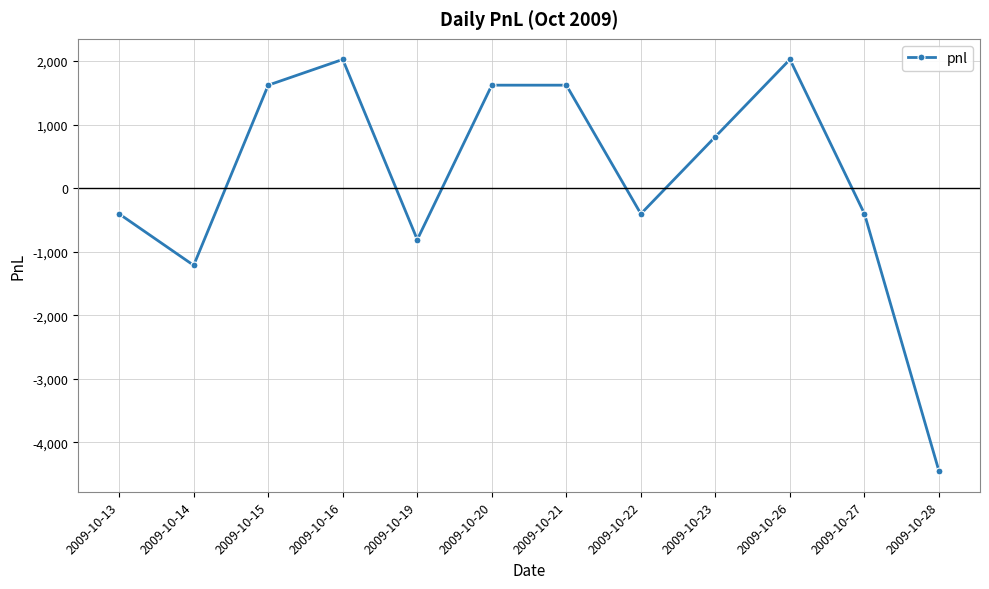

What is the maximum value shown in the chart?

2025